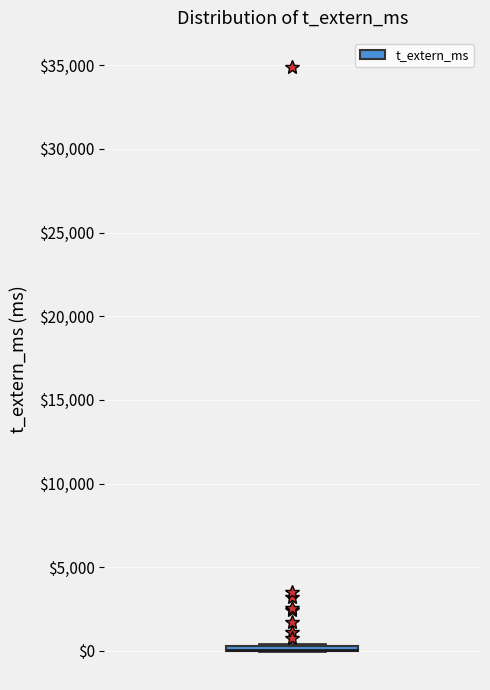

Where is the lower edge of the box on the y-axis? The values are not printed on the chart, so give them approximately, as read against the axis.

0